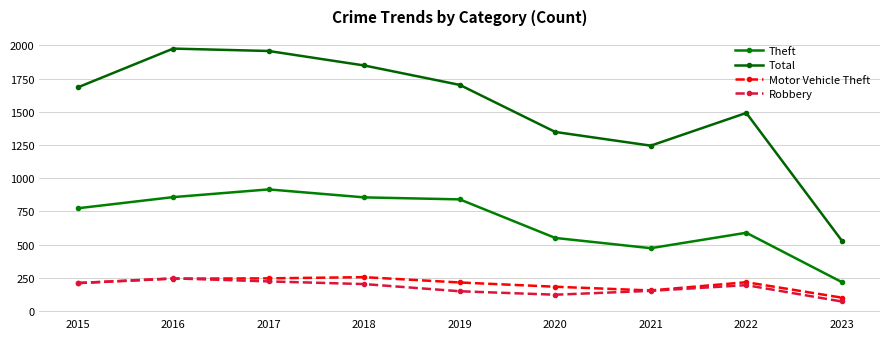

Reading left to right, transcribe all the data shown in this chart.

Theft: 774	858	916	856	841	551	474	590	219
Total: 1683	1975	1957	1848	1702	1348	1245	1491	531
Motor Vehicle Theft: 211	245	247	256	216	184	156	218	102
Robbery: 212	247	224	204	150	124	153	196	73